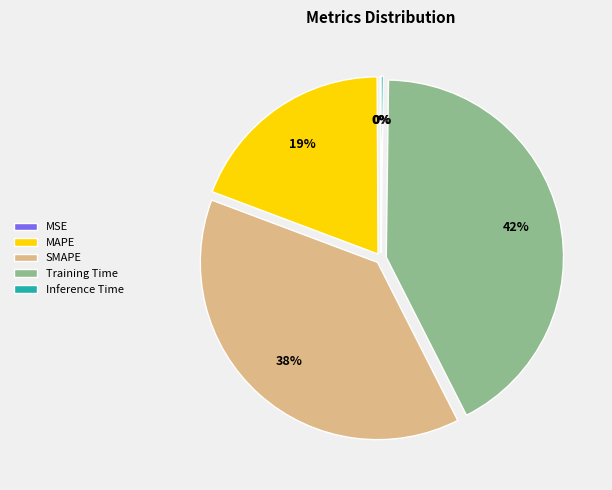

To the nearest percent, what is the difference between the MAPE and SMAPE slice percentages?

19%